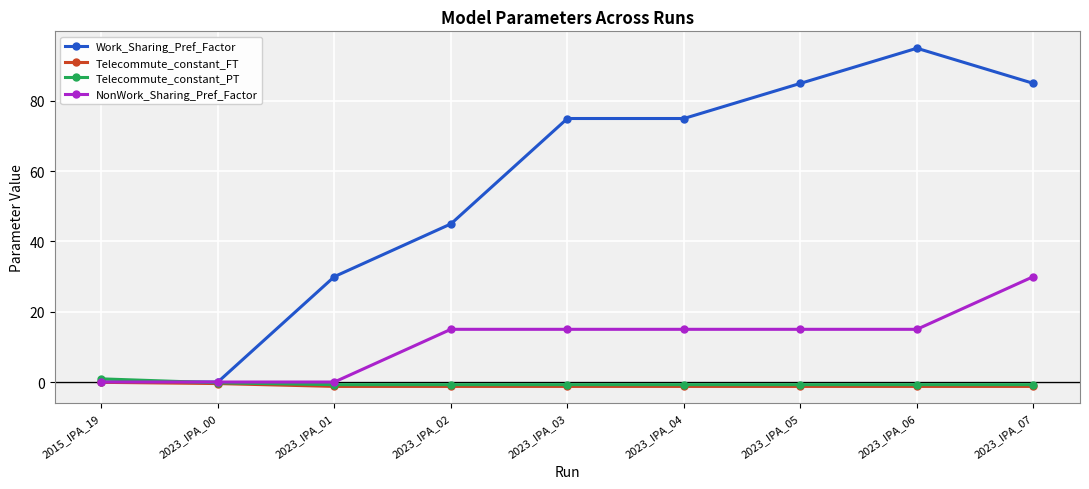

Which series has the largest total across all categories?

Work_Sharing_Pref_Factor